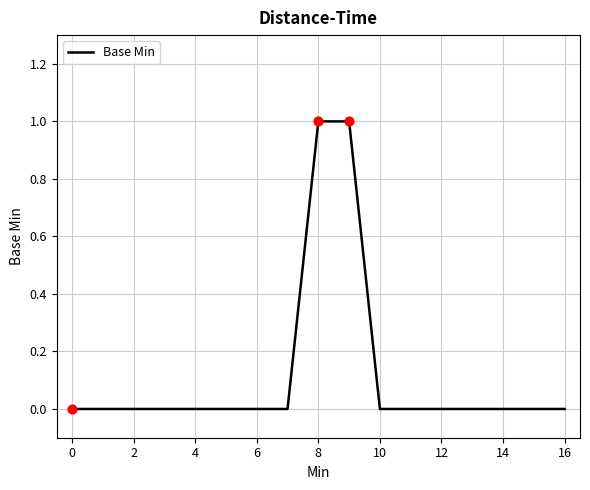

Is this an area chart (filled region under the line)?

No